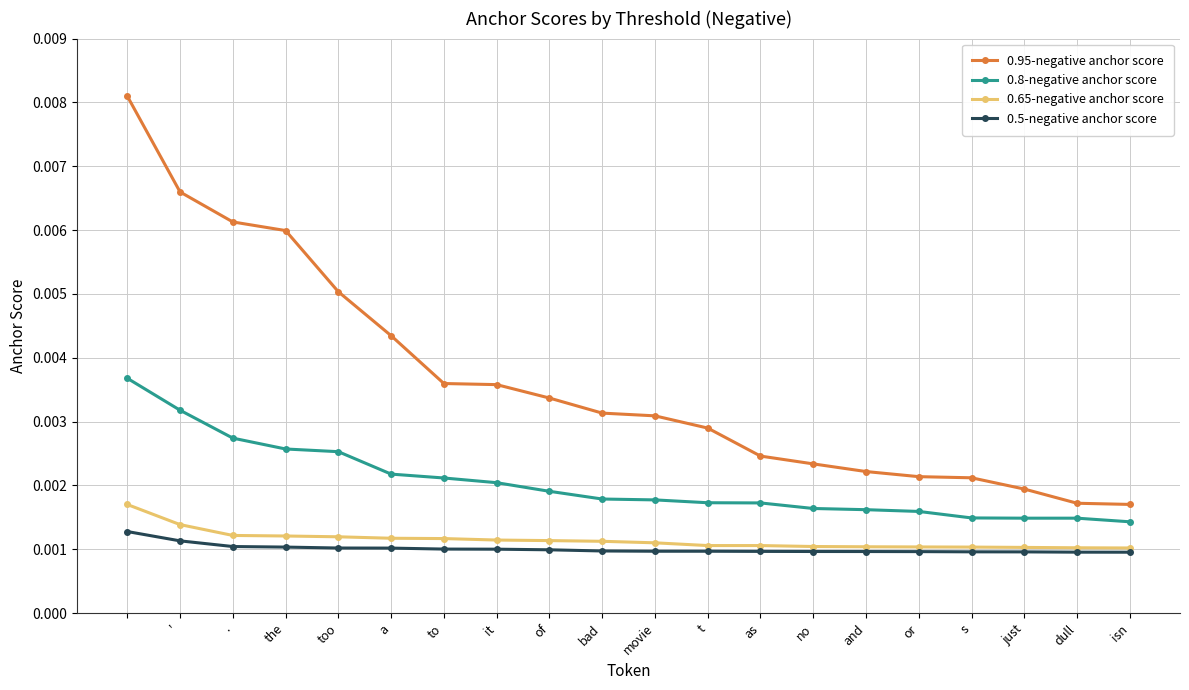

True or false: 0.8-negative anchor score and 0.5-negative anchor score intersect in this chart.

False